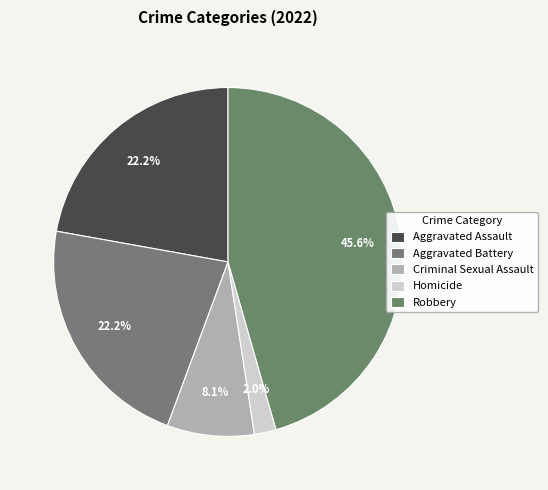

True or false: Robbery accounts for 34% of the total.

False